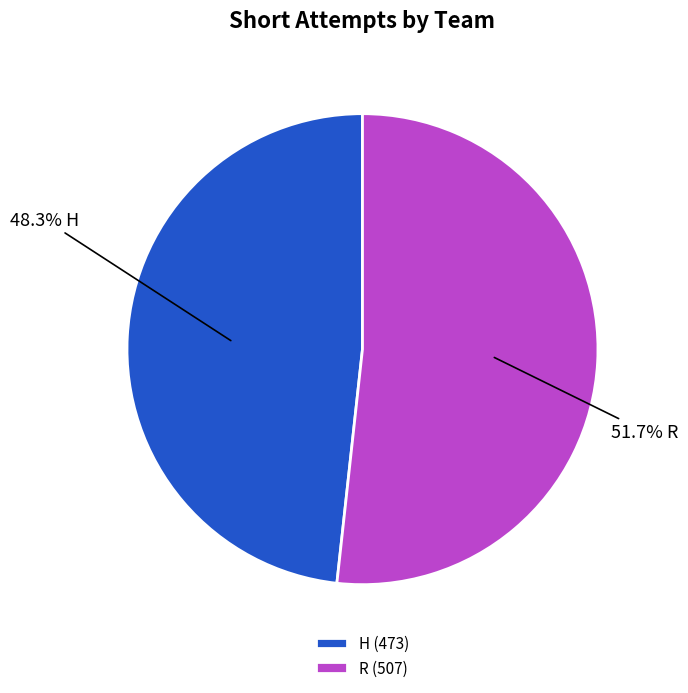

To the nearest percent, what portion does R represent?

52%